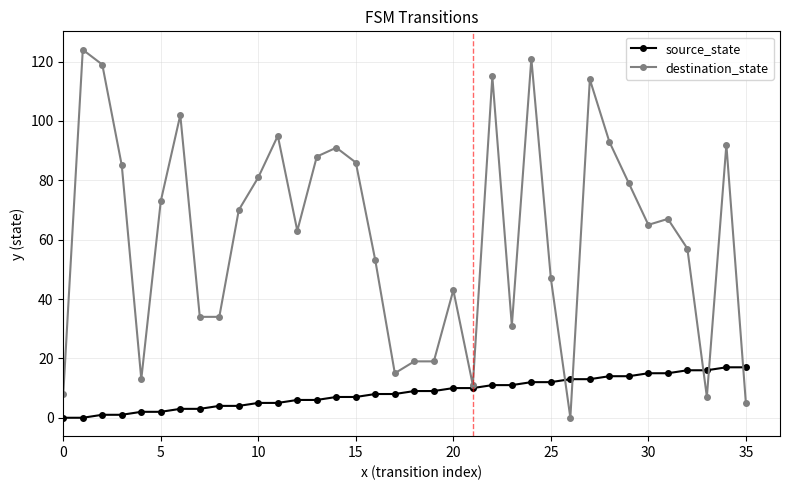

What is the value of the source_state point at the 19th from the left?

9